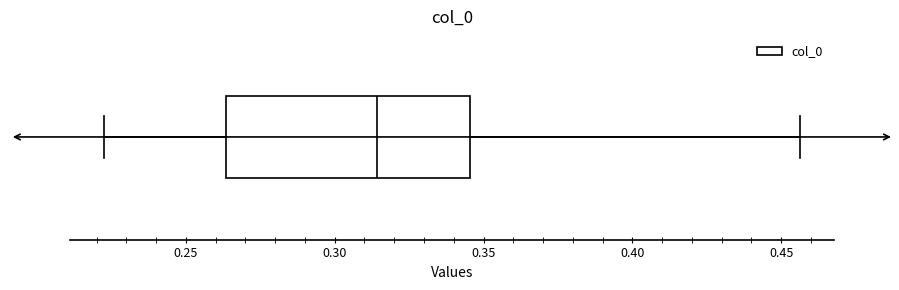

Read this box plot against the x-axis: the position of the median line, the range covered by the box, and the ends of both whiskers. The values are not printed on the chart, so give them approximately, as read against the axis.

median 0.315, box 0.265 to 0.345, whiskers 0.225 to 0.455